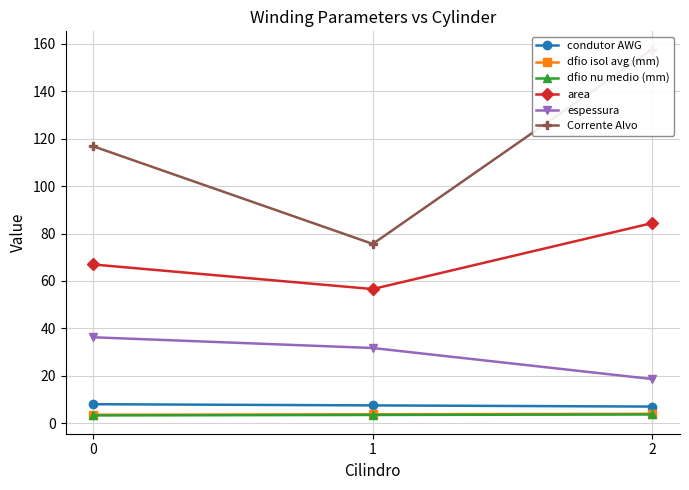

Which category has the lowest value in the condutor AWG series?

2